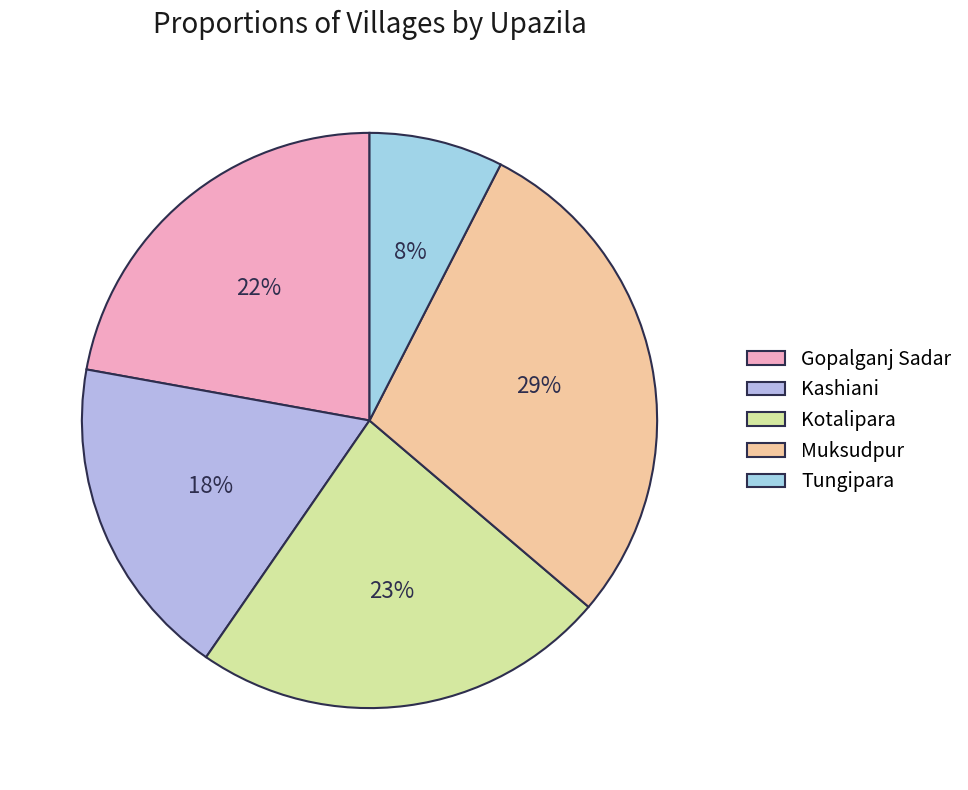

To the nearest percent, what is the difference between the Gopalganj Sadar and Muksudpur slice percentages?

7%